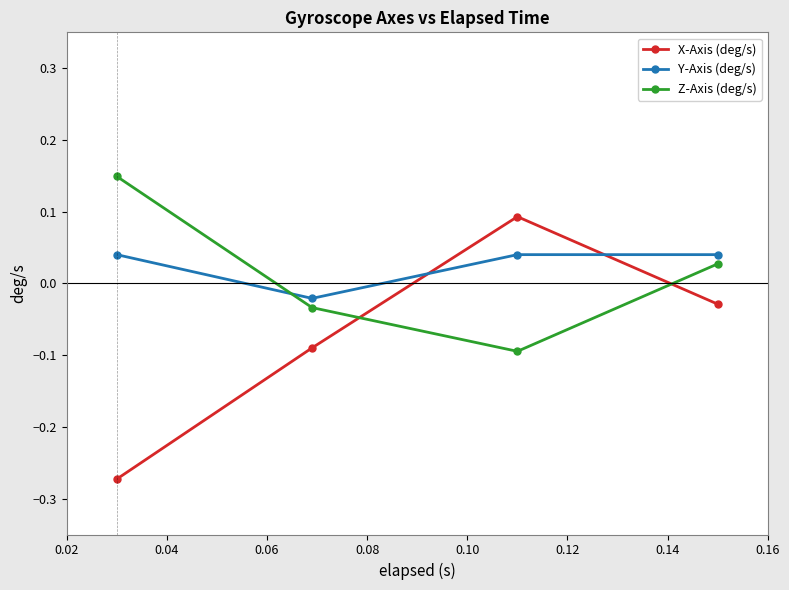

Rank the series by their maximum value, from highest to lowest.

Z-Axis (deg/s), X-Axis (deg/s), Y-Axis (deg/s)